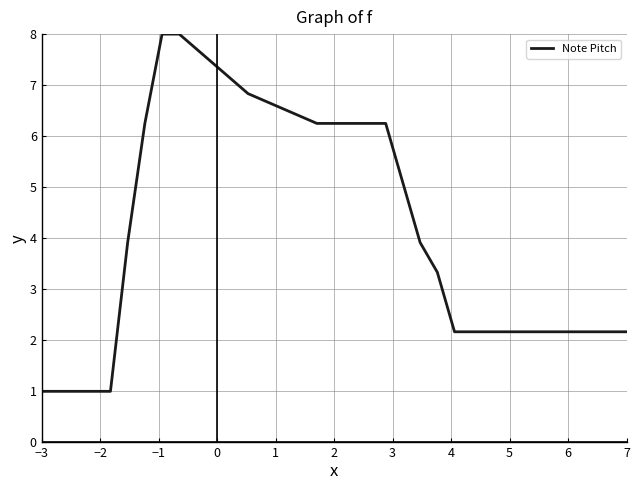

What is the maximum value shown in the chart?

8.0